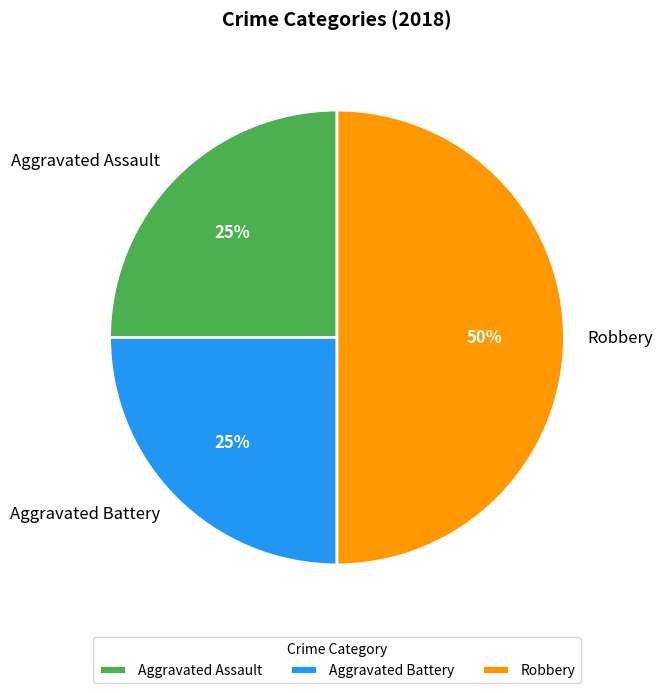

Which slice is the largest?

Robbery